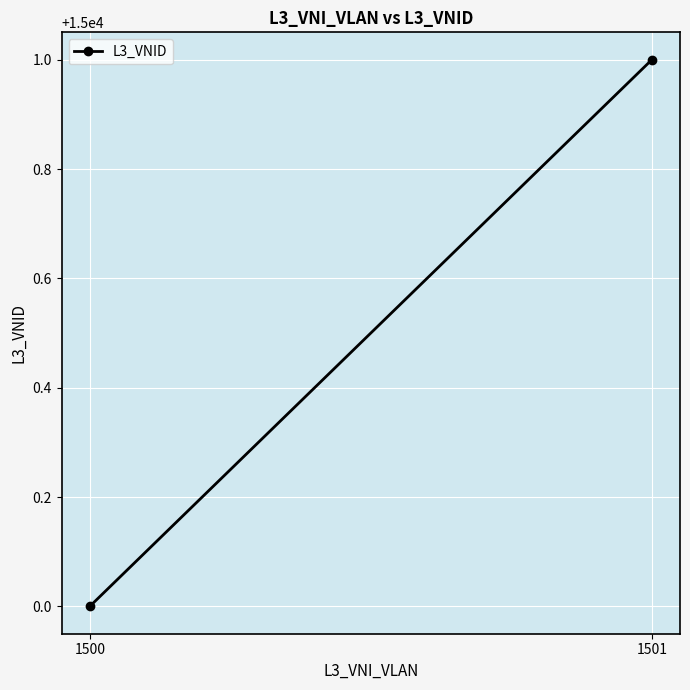

How many categories are shown in the chart?

2